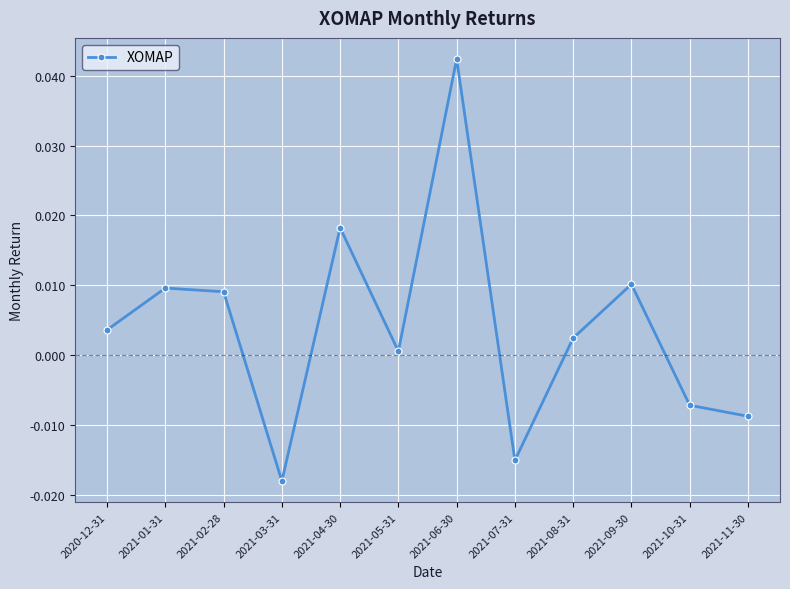

Where does the data first go above 0?

2020-12-31